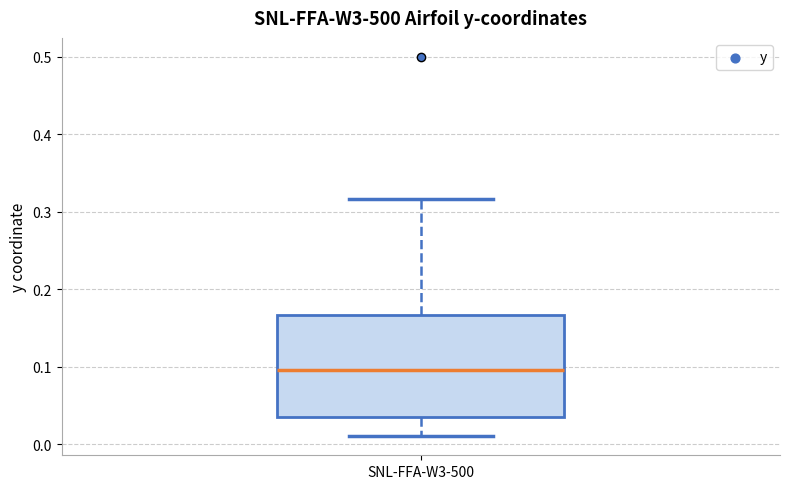

Read this box plot against the y-axis: the position of the median line, the range covered by the box, and the ends of both whiskers. The values are not printed on the chart, so give them approximately, as read against the axis.

median 0.10, box 0.04 to 0.17, whiskers 0.01 to 0.32